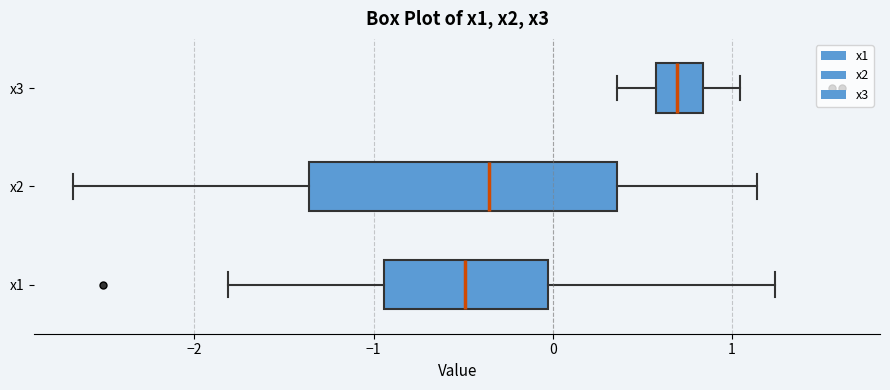

Which box is the widest, from its left edge to its right edge?

x2